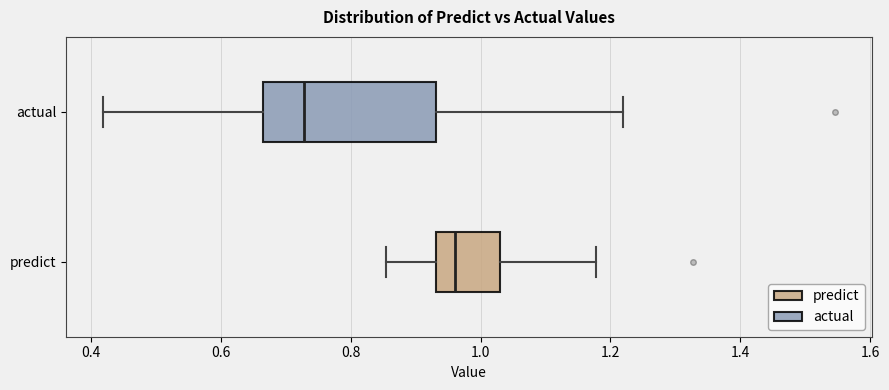

Reading bottom to top, transcribe this box plot: for each box, give where its median line is, the range the box spans, and where its two whiskers end, as read against the x-axis. The values are not printed on the chart, so give them approximately, as read against the axis.

predict: median 0.96, box 0.94 to 1.04, whiskers 0.86 to 1.18
actual: median 0.72, box 0.66 to 0.94, whiskers 0.42 to 1.22